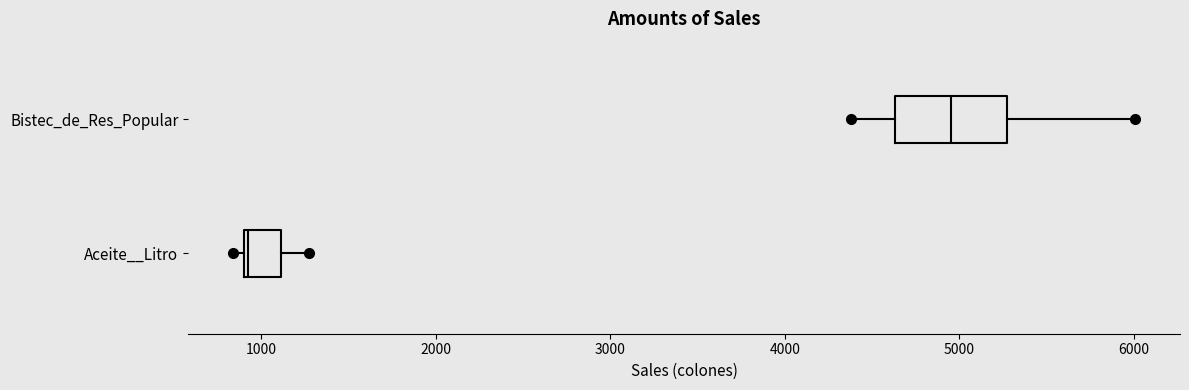

Where is the left edge of the box for Bistec_de_Res_Popular on the x-axis? The values are not printed on the chart, so give them approximately, as read against the axis.

4600